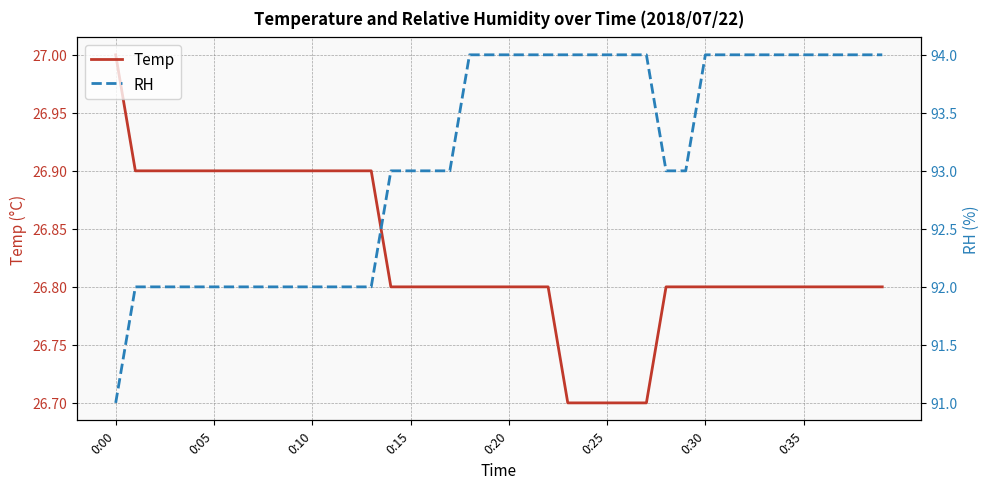

True or false: RH and Temp intersect in this chart.

False